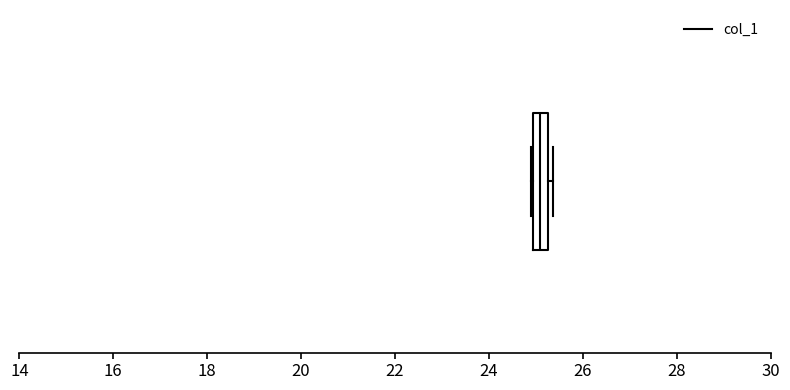

Where is the left edge of the box on the x-axis? The values are not printed on the chart, so give them approximately, as read against the axis.

25.0